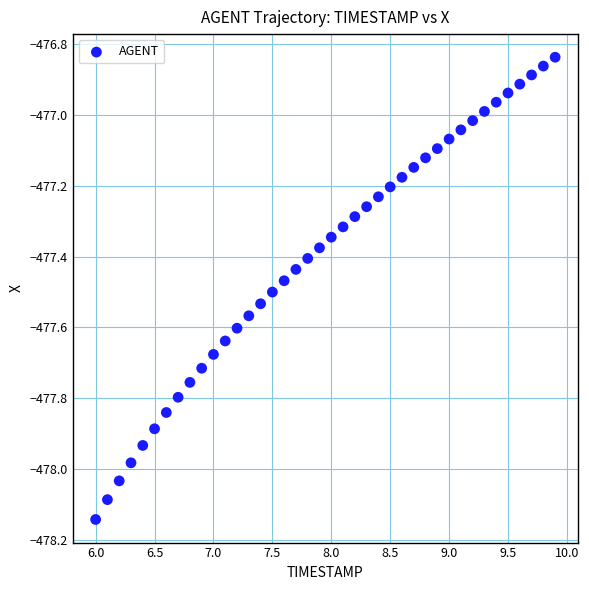

What is the range of X values (max minus min)?

3.9